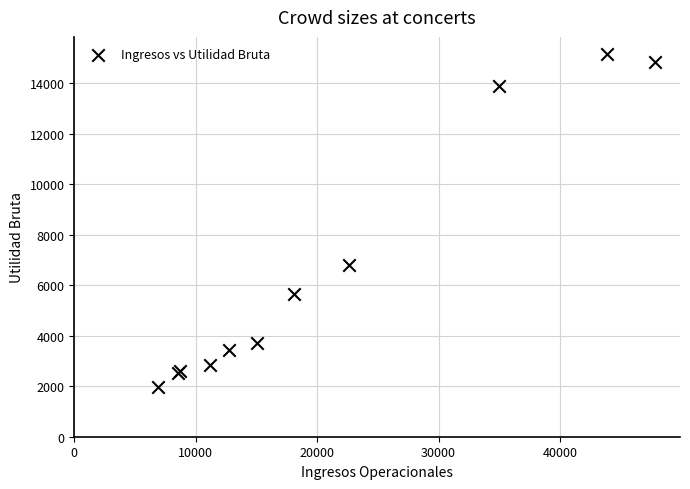

What Y value in the scatter plot is closest to 8568?

6810.9